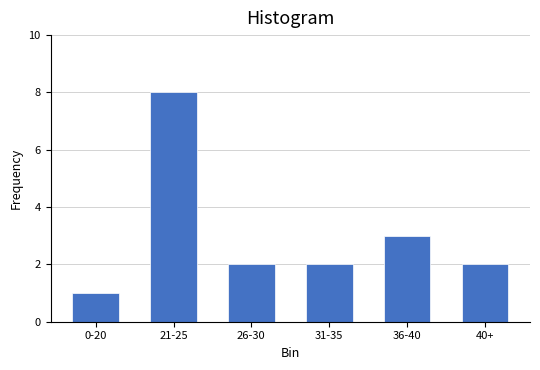

Reading left to right, extract all data points from this chart.

0-20=1	21-25=8	26-30=2	31-35=2	36-40=3	40+=2